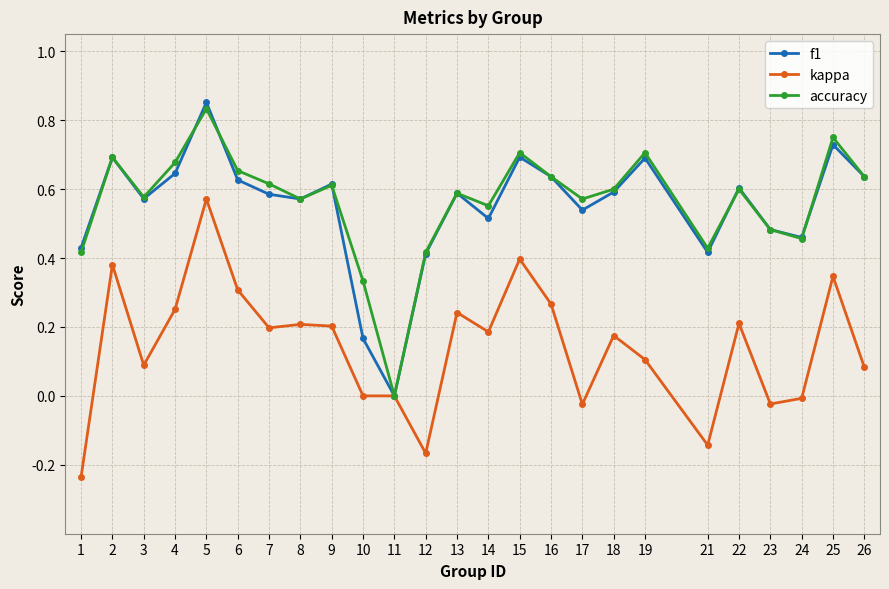

Where is accuracy nearest to the value 0?

11